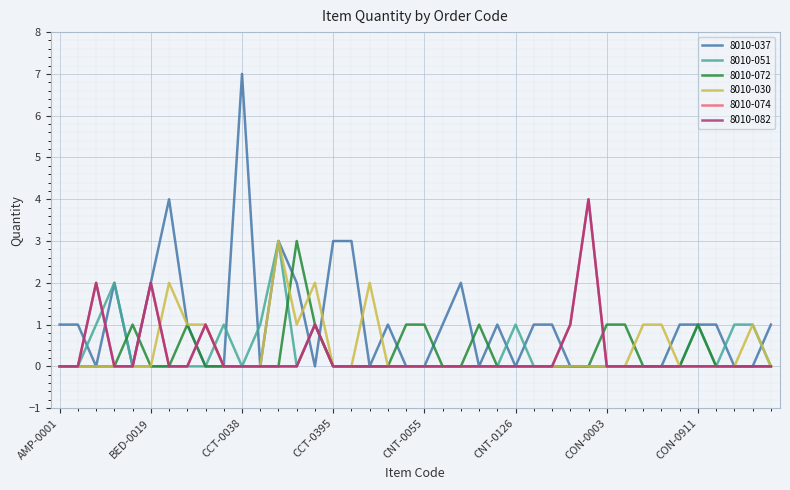

Does the chart have visible grid lines?

Yes